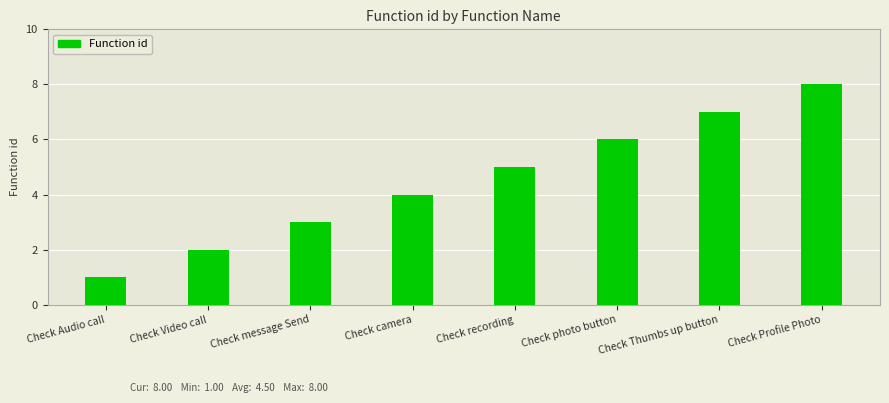

What is the minimum value shown in the chart?

1